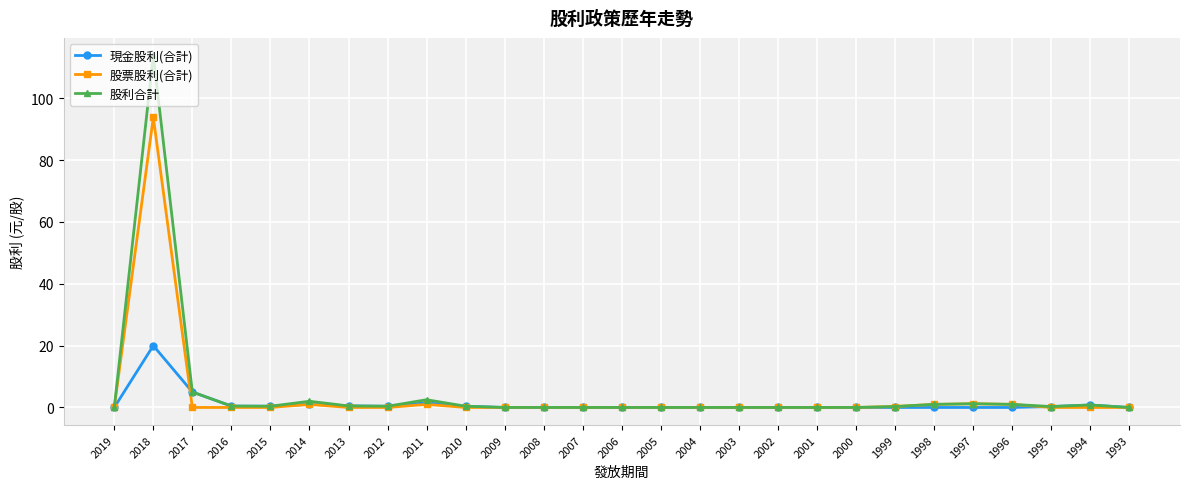

How many lines are shown in the chart?

3